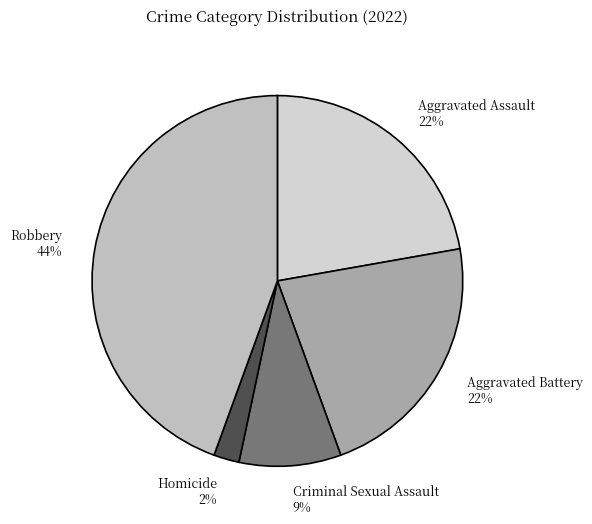

Which slice is the smallest?

Homicide